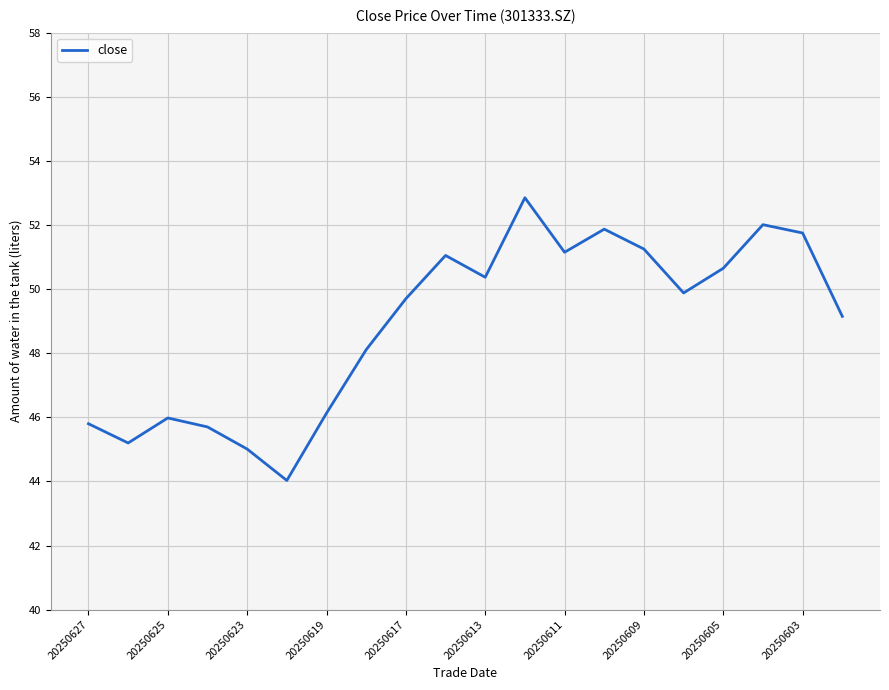

Does the chart display data point markers on the line(s)?

No